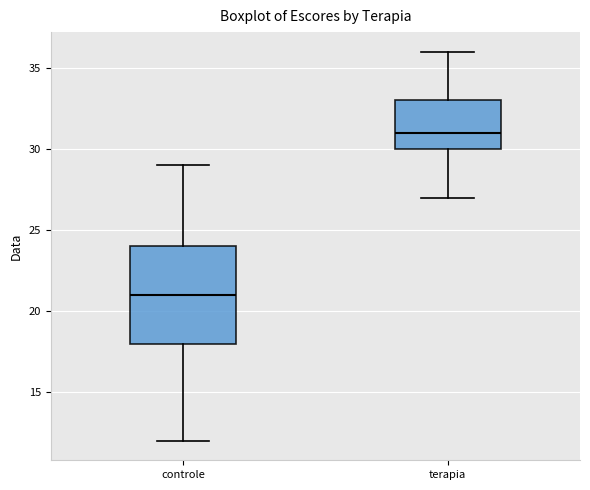

Where does the lower whisker of the box for controle end on the y-axis? The values are not printed on the chart, so give them approximately, as read against the axis.

12